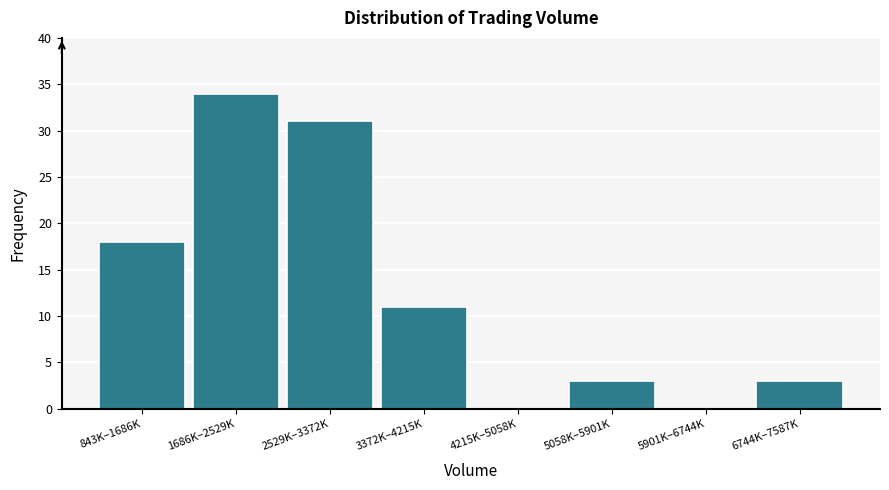

Reading right to left, list all the values displayed in this chart.

6744K–7587K=3	5901K–6744K=0	5058K–5901K=3	4215K–5058K=0	3372K–4215K=11	2529K–3372K=31	1686K–2529K=34	843K–1686K=18